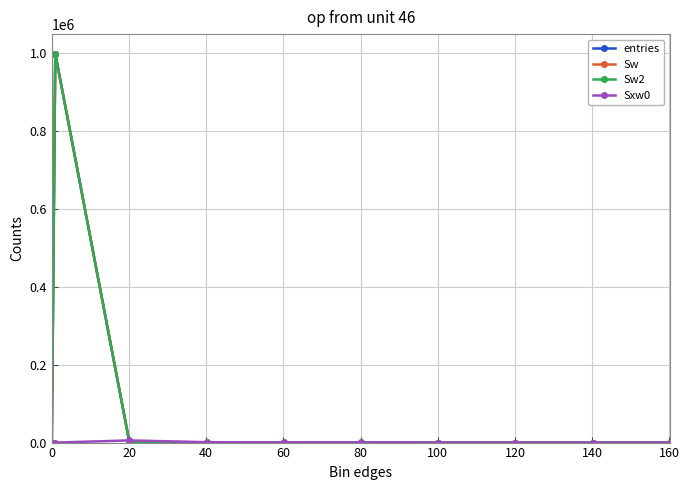

Does the chart have visible grid lines?

Yes